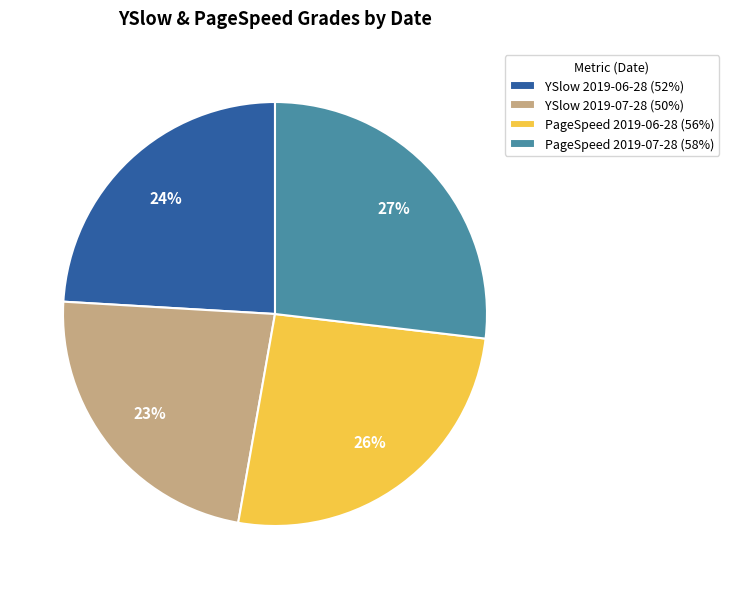

To the nearest percent, what portion does YSlow 2019-07-28 (50%) represent?

23%